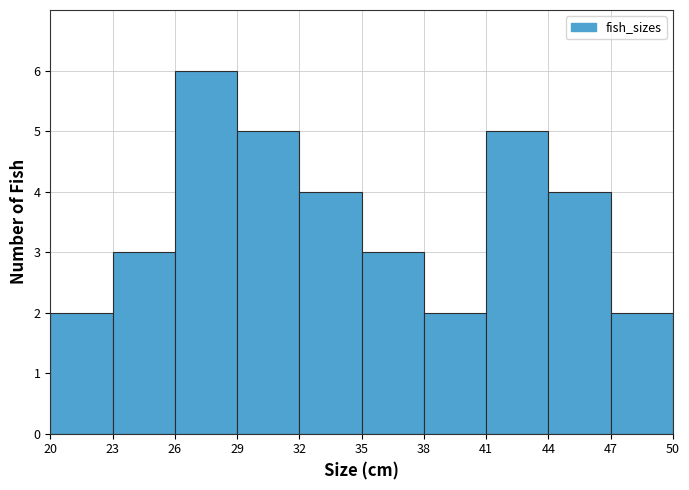

Reading left to right, transcribe this chart: for each bar, give the range it covers on the x-axis and its height. The values are not printed on the chart, so give them approximately, as read against the axis.

20 to 23: 2
23 to 26: 3
26 to 29: 6
29 to 32: 5
32 to 35: 4
35 to 38: 3
38 to 41: 2
41 to 44: 5
44 to 47: 4
47 to 50: 2